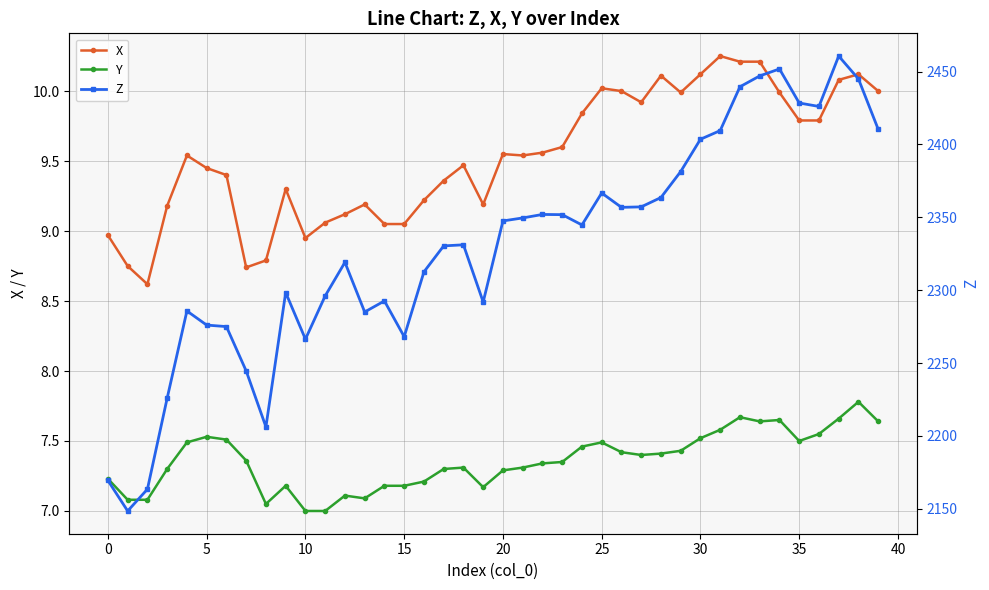

What is the difference between the second highest and second lowest values in the Z series?

288.5